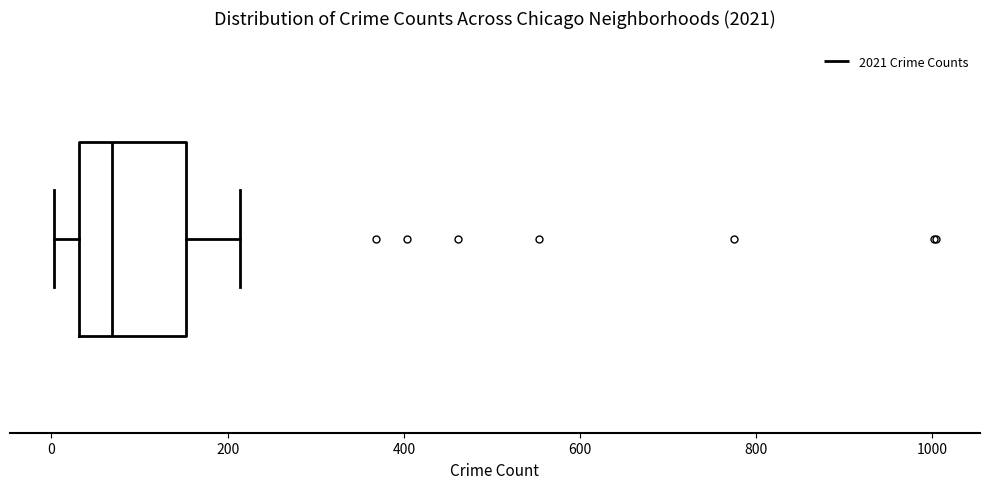

Transcribe this box plot: give where the median line is, the range the box spans, and where the two whiskers end, as read against the x-axis. The values are not printed on the chart, so give them approximately, as read against the axis.

median 60, box 40 to 160, whiskers 0 to 220